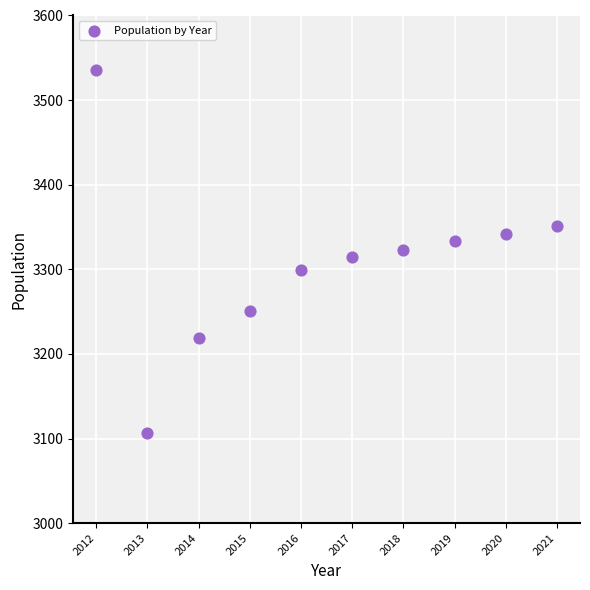

What is the range of X values (max minus min)?

9